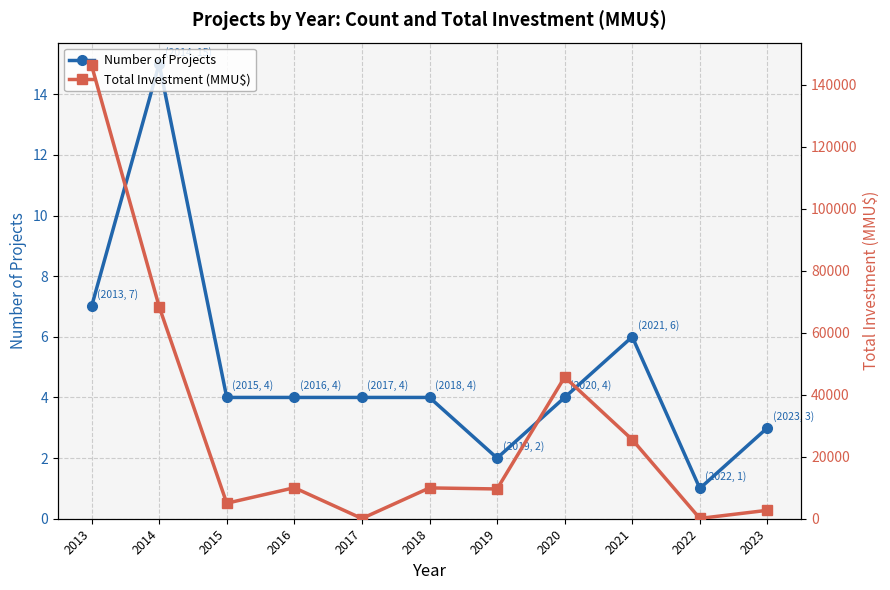

Where does the Number of Projects series first go above 4?

2013